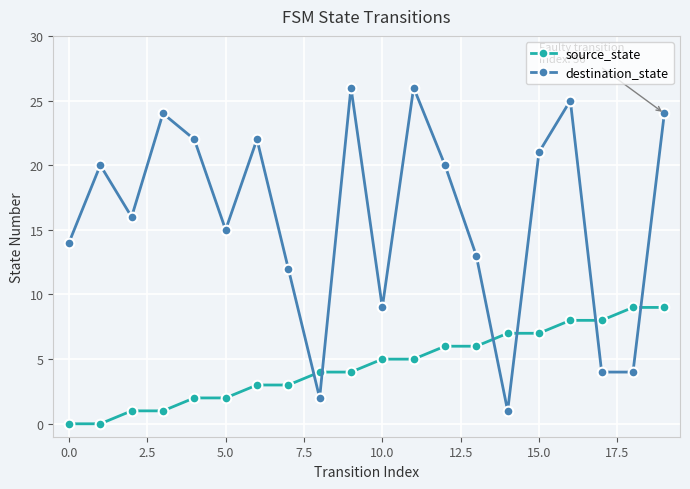

How many intersections are there between source_state and destination_state?

6